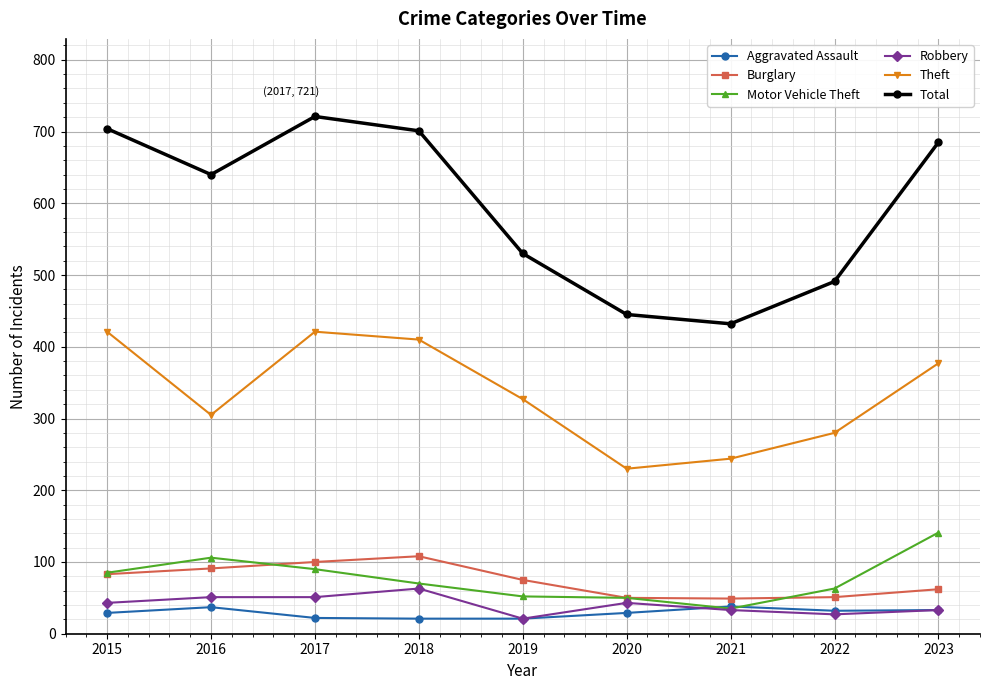

Which series has the widest spread of values?

Total